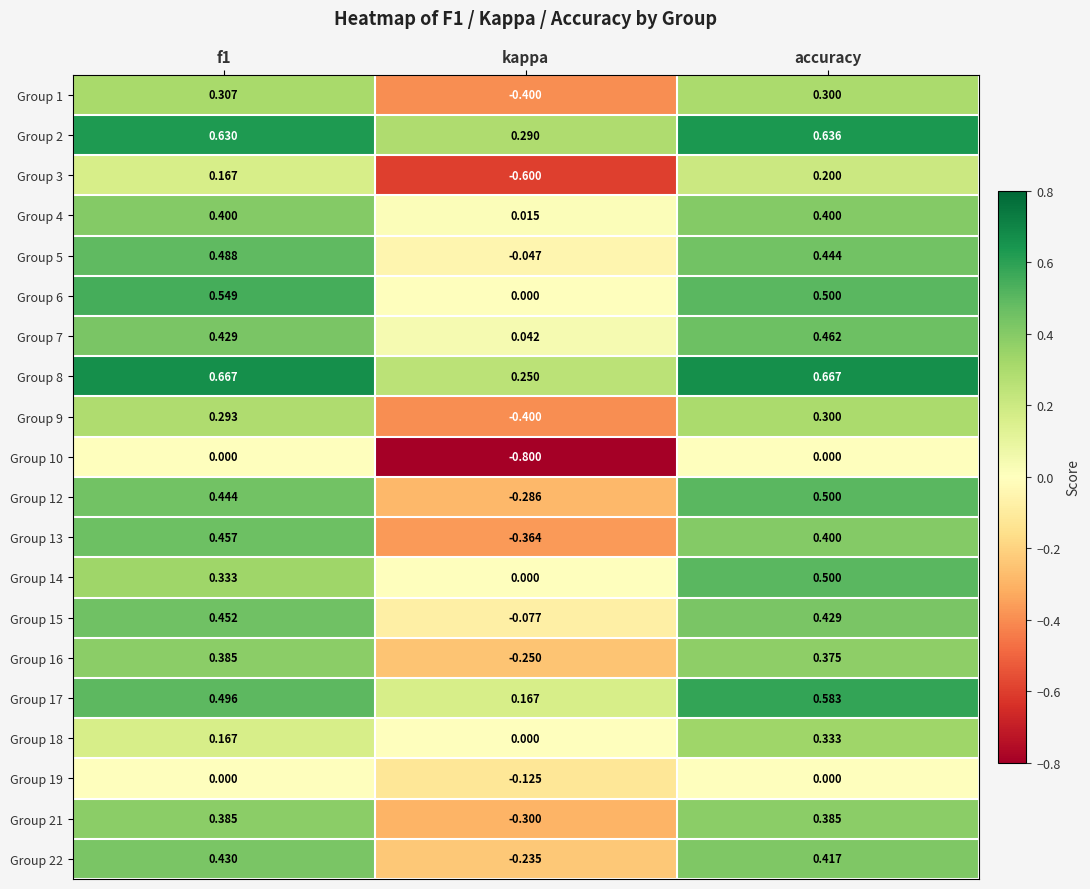

At which category is the sum across all series the highest?

accuracy